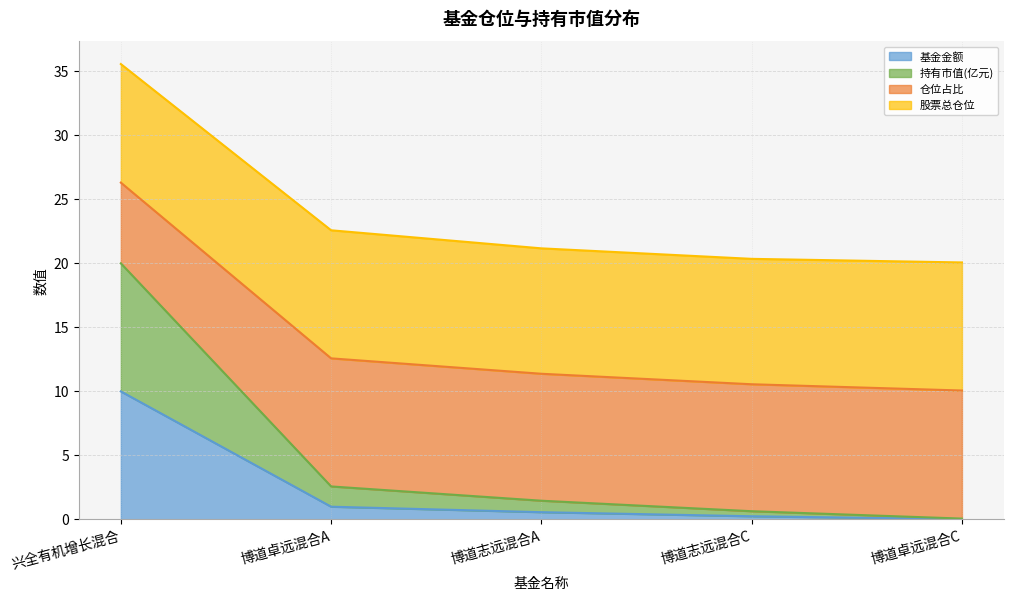

What is the average value of the 基金金额 series?

2.4